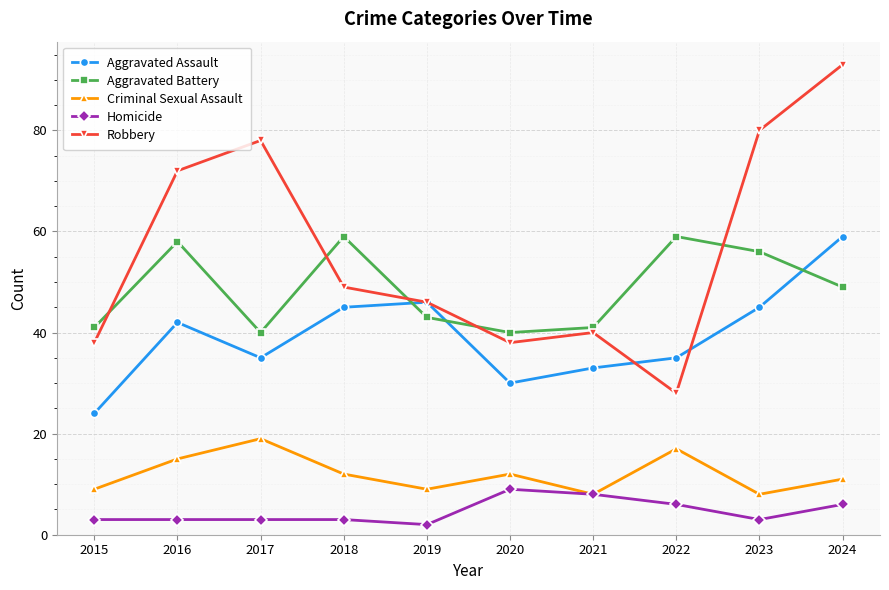

What is the average value of the Aggravated Assault series?

39